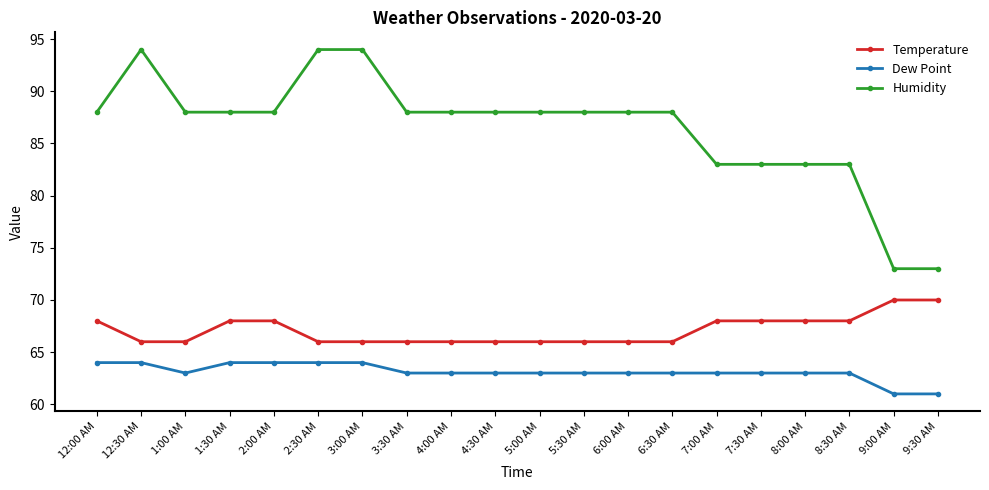

Reading left to right, list all the values displayed in this chart.

Temperature: 12:00 AM=68	12:30 AM=66	1:00 AM=66	1:30 AM=68	2:00 AM=68	2:30 AM=66	3:00 AM=66	3:30 AM=66	4:00 AM=66	4:30 AM=66	5:00 AM=66	5:30 AM=66	6:00 AM=66	6:30 AM=66	7:00 AM=68	7:30 AM=68	8:00 AM=68	8:30 AM=68	9:00 AM=70	9:30 AM=70
Dew Point: 12:00 AM=64	12:30 AM=64	1:00 AM=63	1:30 AM=64	2:00 AM=64	2:30 AM=64	3:00 AM=64	3:30 AM=63	4:00 AM=63	4:30 AM=63	5:00 AM=63	5:30 AM=63	6:00 AM=63	6:30 AM=63	7:00 AM=63	7:30 AM=63	8:00 AM=63	8:30 AM=63	9:00 AM=61	9:30 AM=61
Humidity: 12:00 AM=88	12:30 AM=94	1:00 AM=88	1:30 AM=88	2:00 AM=88	2:30 AM=94	3:00 AM=94	3:30 AM=88	4:00 AM=88	4:30 AM=88	5:00 AM=88	5:30 AM=88	6:00 AM=88	6:30 AM=88	7:00 AM=83	7:30 AM=83	8:00 AM=83	8:30 AM=83	9:00 AM=73	9:30 AM=73